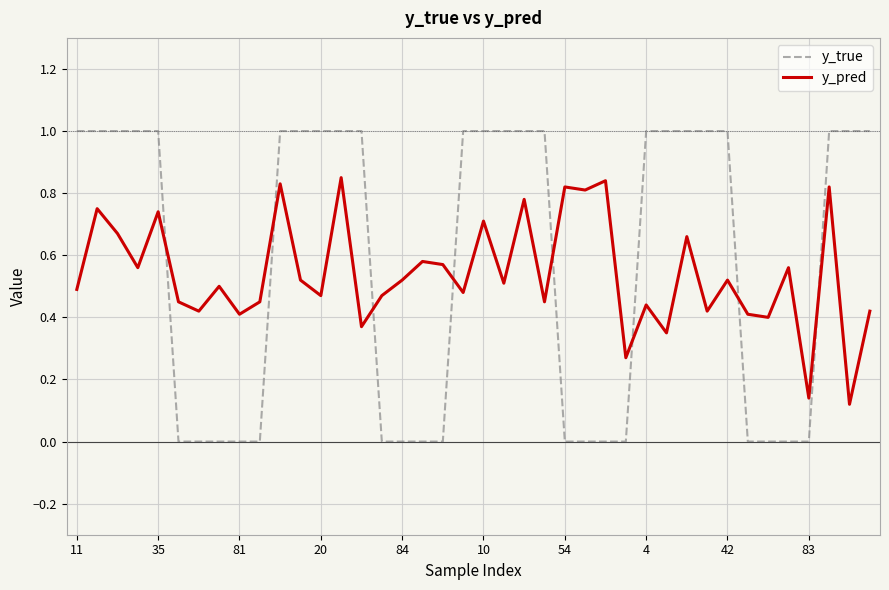

Count the y_true values in the range 0 to 1.

40